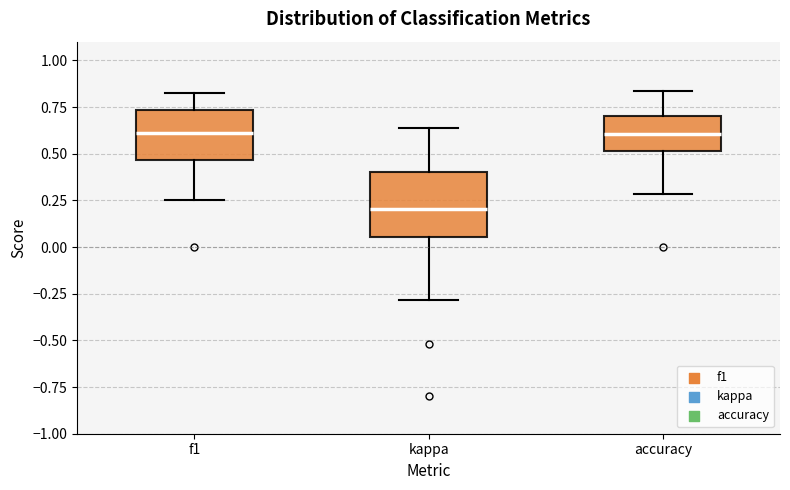

Reading left to right, transcribe this box plot: for each box, give where its median line is, the range the box spans, and where its two whiskers end, as read against the y-axis. The values are not printed on the chart, so give them approximately, as read against the axis.

f1: median 0.60, box 0.45 to 0.75, whiskers 0.25 to 0.80
kappa: median 0.20, box 0.05 to 0.40, whiskers -0.30 to 0.65
accuracy: median 0.60, box 0.50 to 0.70, whiskers 0.30 to 0.85